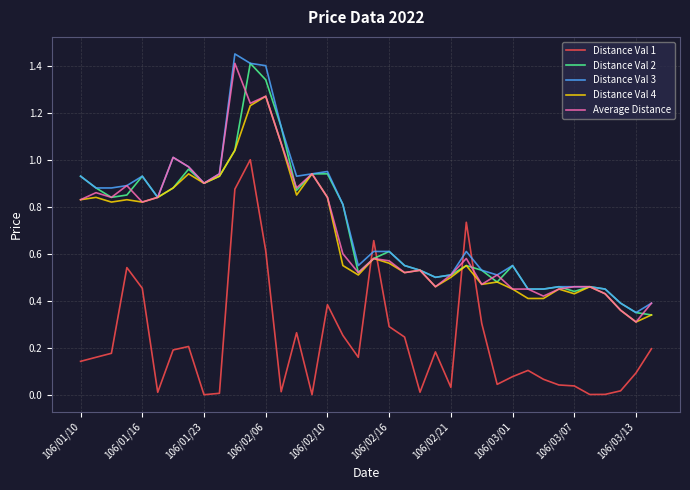

What are all the series names shown in the legend?

Distance Val 1, Distance Val 2, Distance Val 3, Distance Val 4, Average Distance